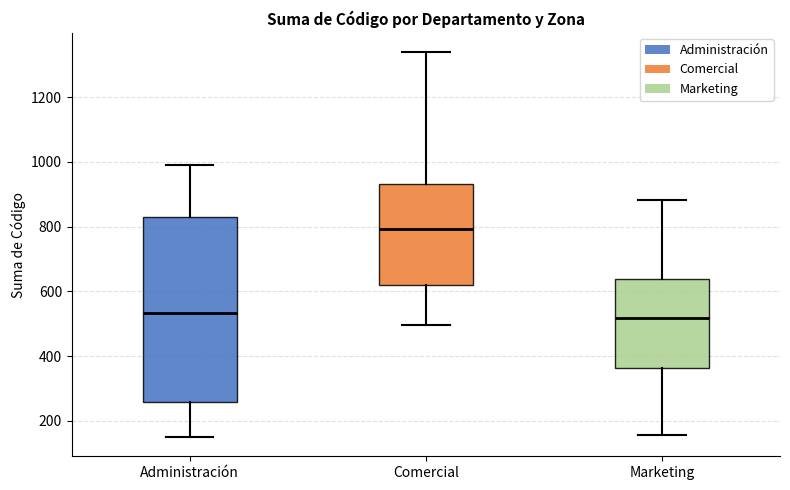

Which box's median line is the highest?

Comercial